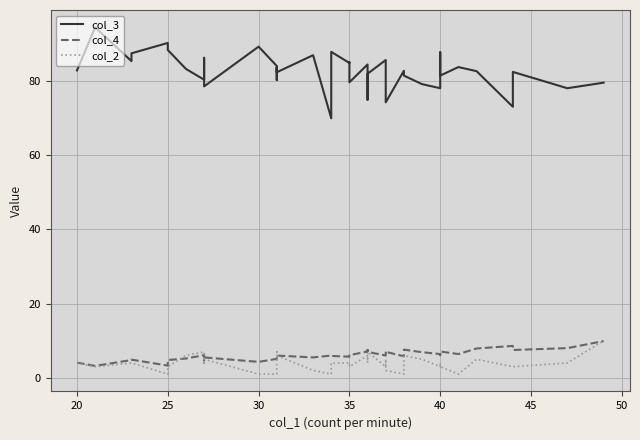

Reading right to left, what are all the values shown in this chart?

col_3: 79.5	78.0	82.4	73.0	82.6	83.7	81.4	87.7	78.0	79.1	81.4	82.7	74.2	80.5	85.6	81.9	74.9	84.4	79.6	85.0	84.8	87.8	69.9	86.9	82.3	83.6	80.2	84.0	89.2	78.5	78.7	86.2	80.3	83.2	88.3	90.2	87.4	85.3	94.4	82.8
col_4: 9.9	8.0	7.5	8.6	7.9	6.4	7.1	6.1	6.4	6.9	7.6	5.8	7.0	7.2	6.0	7.0	7.5	7.1	6.1	5.7	5.7	5.9	6.0	5.5	6.0	6.1	5.8	5.1	4.3	5.5	5.4	4.7	6.1	5.2	4.8	3.3	4.9	4.8	3.2	4.1
col_2: 10.0	4.0	3.0	3.0	5.0	1.0	3.0	4.0	3.0	5.0	6.0	1.0	2.0	5.0	3.0	7.0	4.0	6.0	3.0	4.0	4.0	4.0	1.0	2.0	6.0	7.0	3.0	1.0	1.0	5.0	4.0	4.0	7.0	6.0	3.0	1.0	4.0	4.0	3.0	4.0